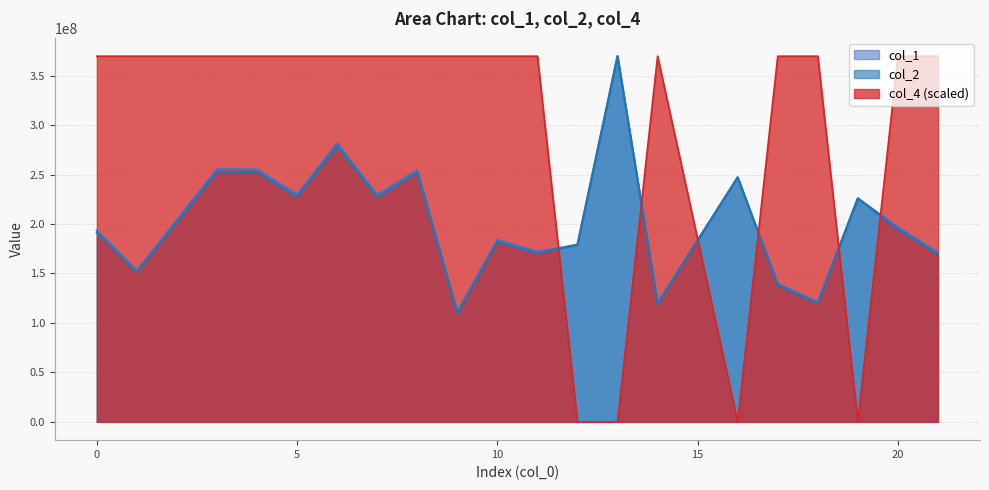

The col_2 series shows 307479141.8 at 20. True or false?

False